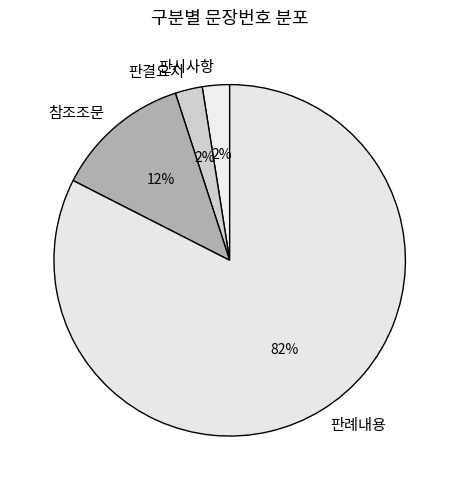

Do 판시사항 and 참조조문 together represent more than half of the pie?

No